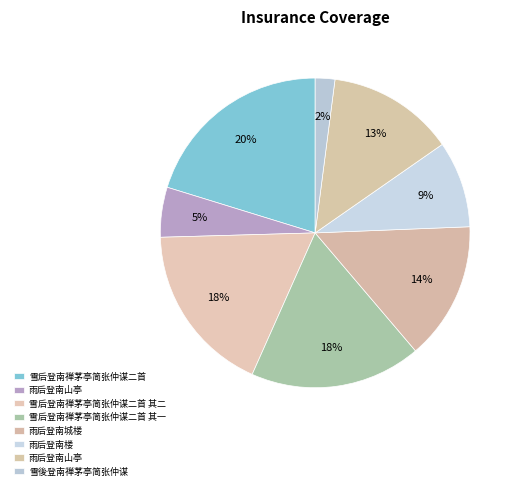

Does any single category account for the majority?

No